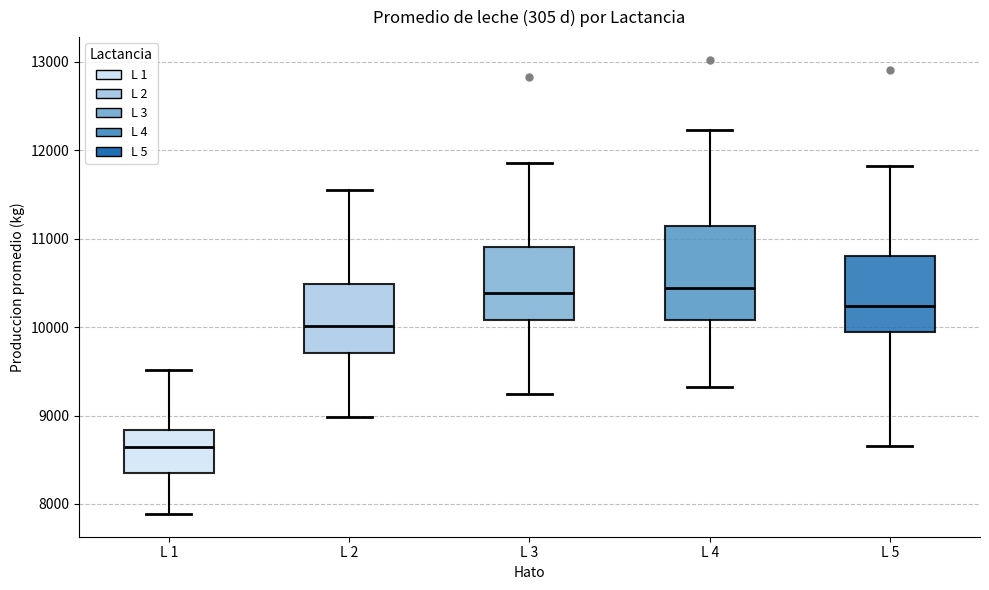

Reading left to right, transcribe this box plot: for each box, give where its median line is, the range the box spans, and where its two whiskers end, as read against the y-axis. The values are not printed on the chart, so give them approximately, as read against the axis.

L 1: median 8600, box 8400 to 8800, whiskers 7900 to 9500
L 2: median 10000, box 9700 to 10500, whiskers 9000 to 11500
L 3: median 10400, box 10100 to 10900, whiskers 9200 to 11900
L 4: median 10400, box 10100 to 11100, whiskers 9300 to 12200
L 5: median 10200, box 9900 to 10800, whiskers 8700 to 11800